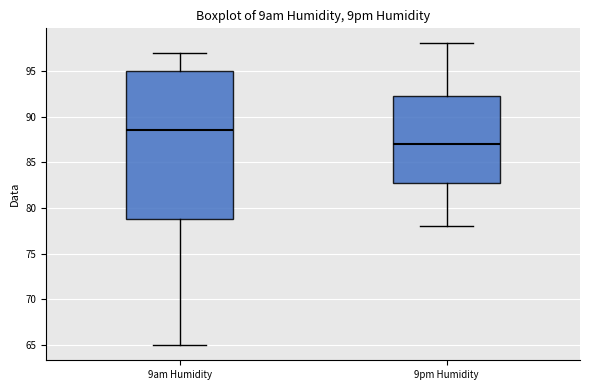

Reading left to right, transcribe this box plot: for each box, give where its median line is, the range the box spans, and where its two whiskers end, as read against the y-axis. The values are not printed on the chart, so give them approximately, as read against the axis.

9am Humidity: median 88.5, box 79.0 to 95.0, whiskers 65.0 to 97.0
9pm Humidity: median 87.0, box 83.0 to 92.5, whiskers 78.0 to 98.0